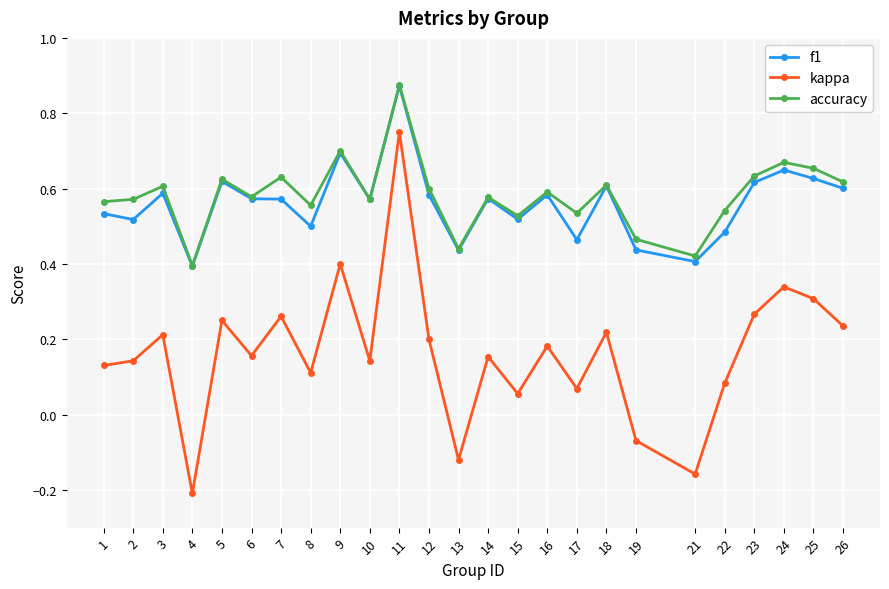

How many positive values does the kappa series have?

21